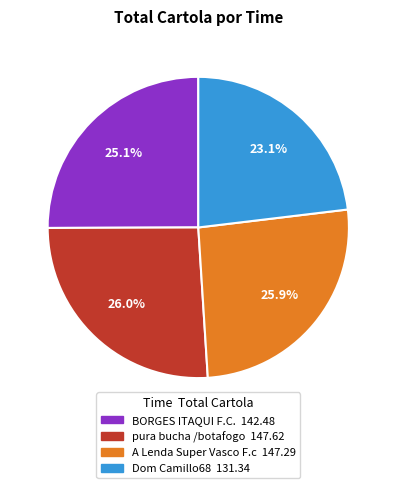

Does any single category account for the majority?

No